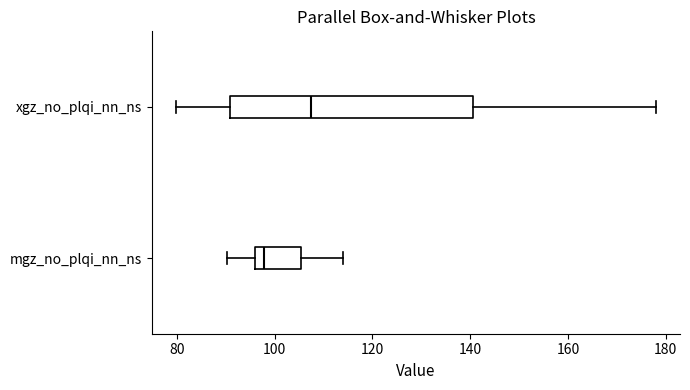

Which box is the widest, from its left edge to its right edge?

xgz_no_plqi_nn_ns